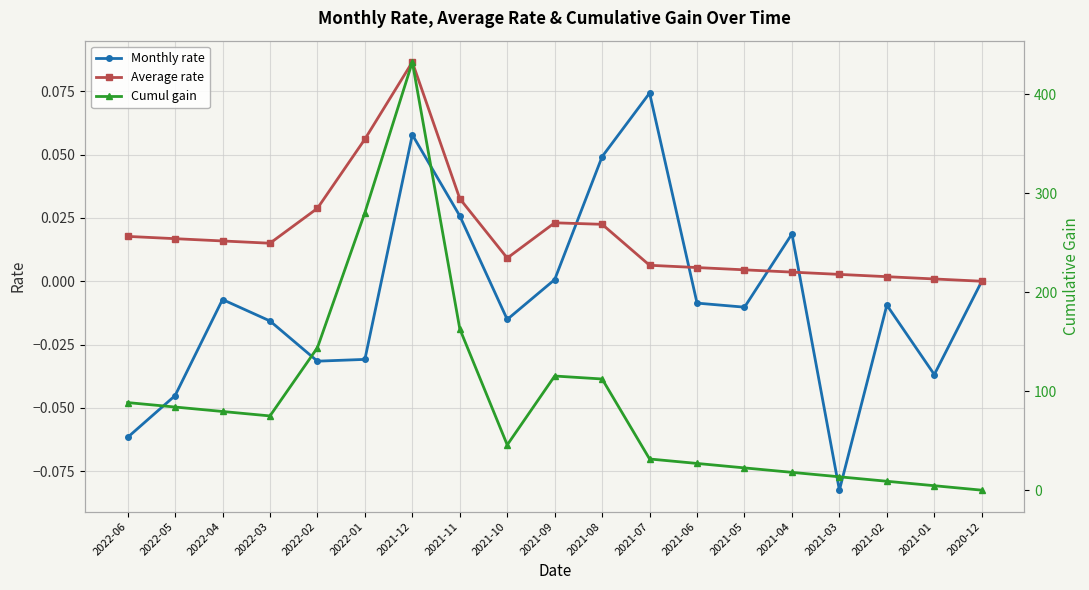

Is it true that Average rate equals 0.0 at 2022-04?

True